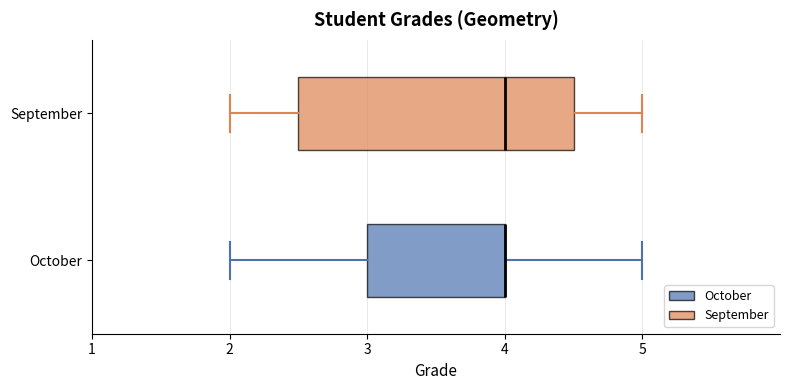

Reading bottom to top, read every box against the x-axis: the position of its median line, the range the box covers, and the ends of its whiskers. The values are not printed on the chart, so give them approximately, as read against the axis.

October: median 4.0 (drawn on the box's right edge), box 3.0 to 4.0, whiskers 2.0 to 5.0
September: median 4.0, box 2.5 to 4.5, whiskers 2.0 to 5.0